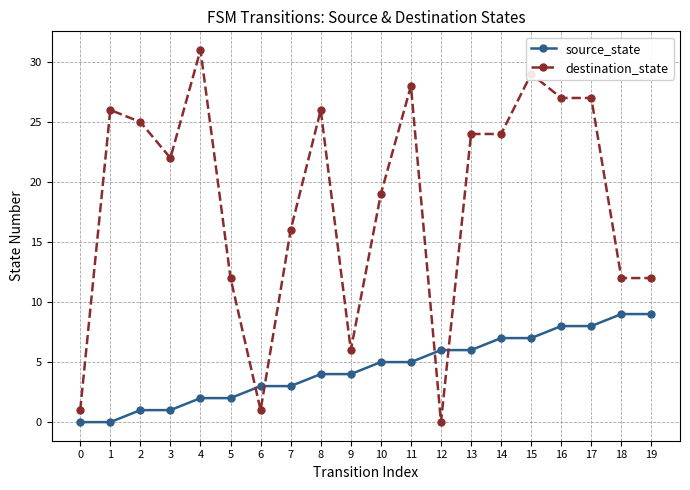

How many categories are shown in the chart?

20